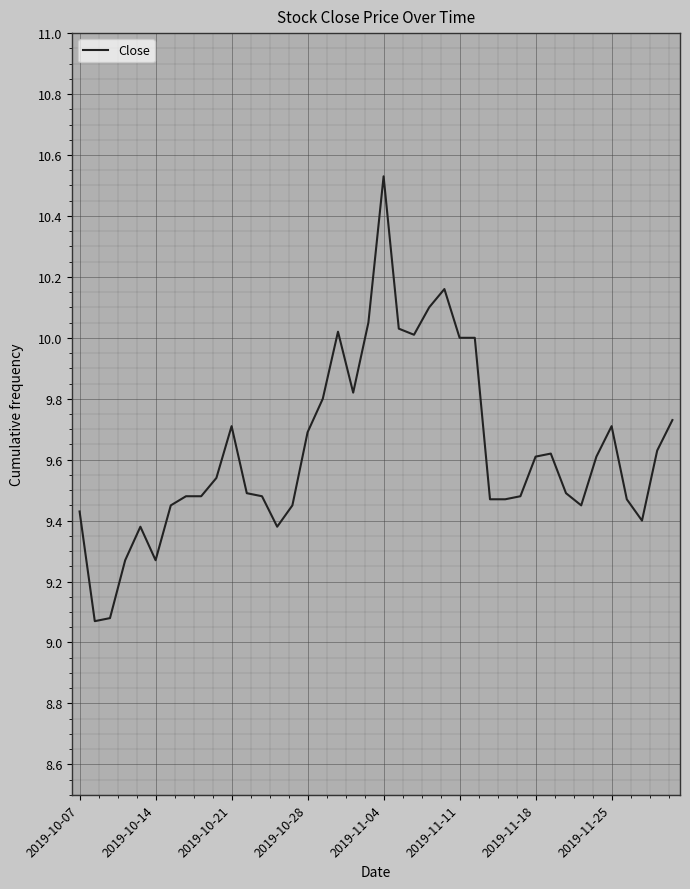

The chart shows a value of 9.7 at 2019-11-25. True or false?

True